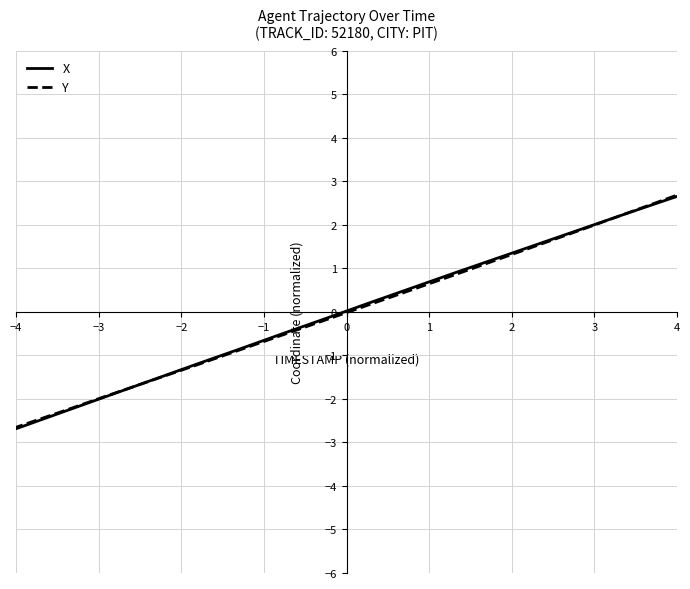

True or false: Y has more than 2 interior local peaks.

False